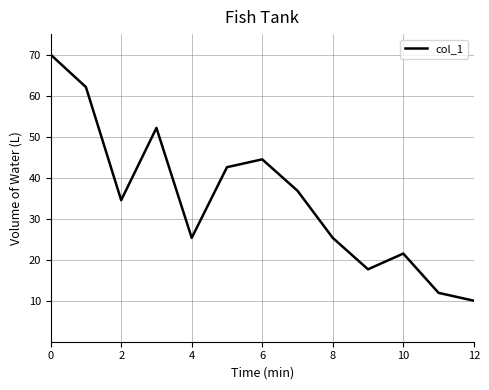

How many lines are shown in the chart?

1